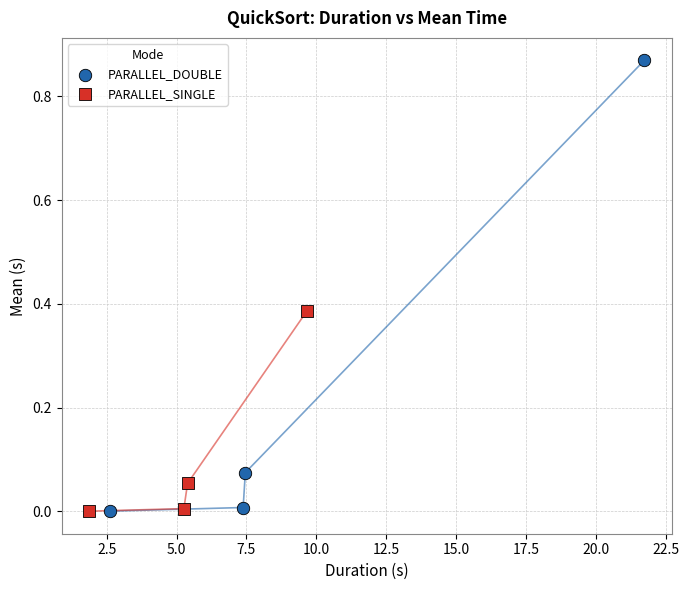

Which series has the largest Y range (max minus min)?

PARALLEL_DOUBLE